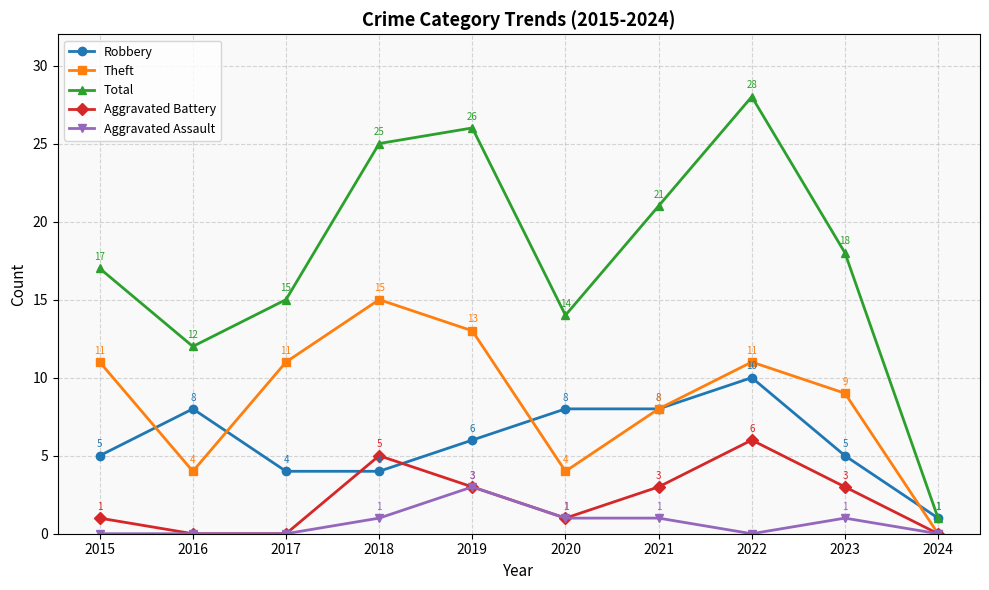

Which series changed the most between 2016 and 2023?

Total